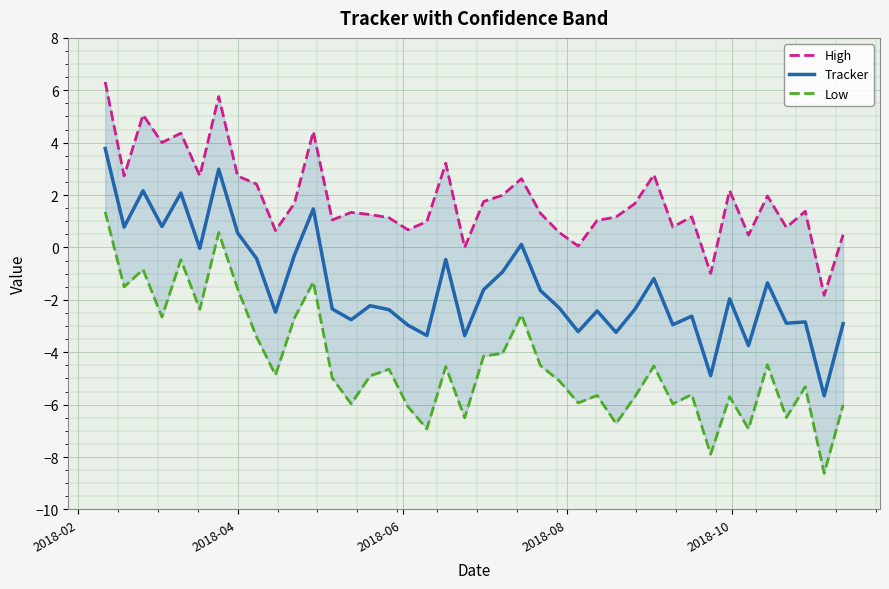

What is the value of the Low point at the 33rd from the left?

-7.9